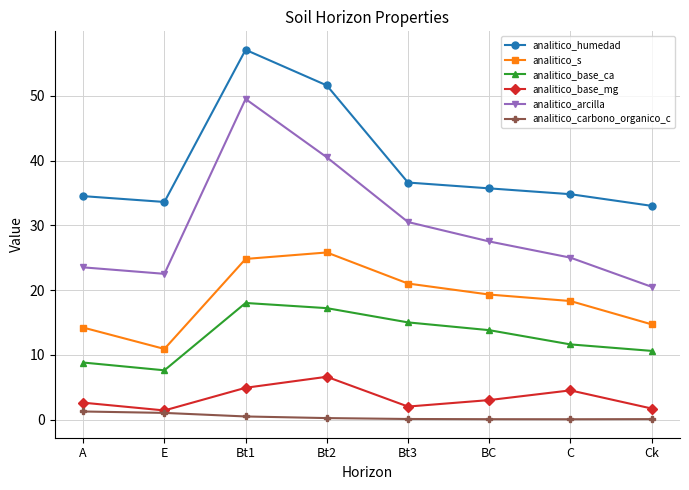

True or false: analitico_humedad and analitico_arcilla cross at least once.

False